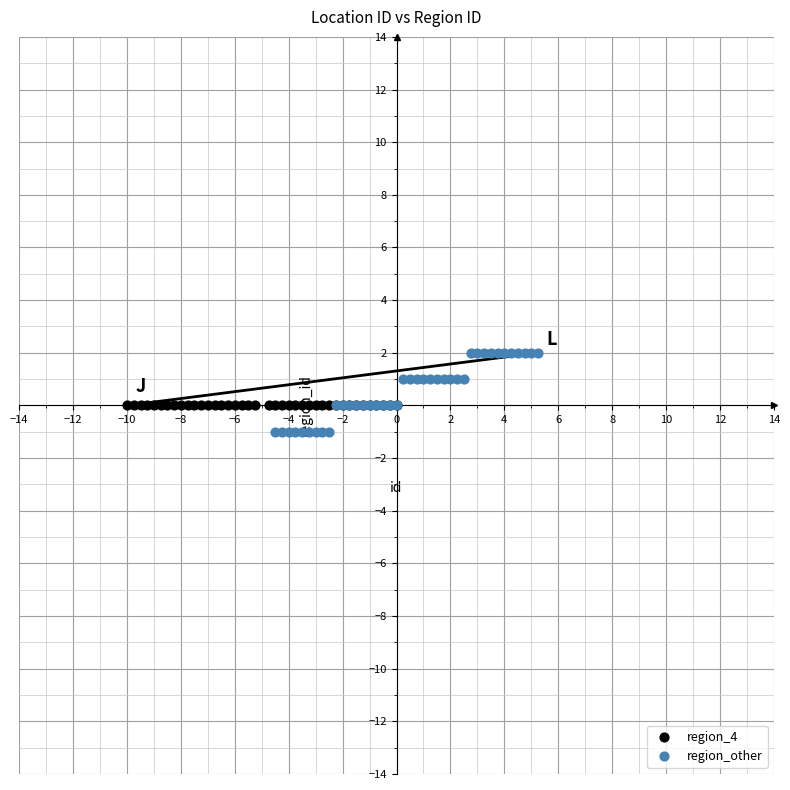

Which series reaches the minimum Y coordinate?

region_other